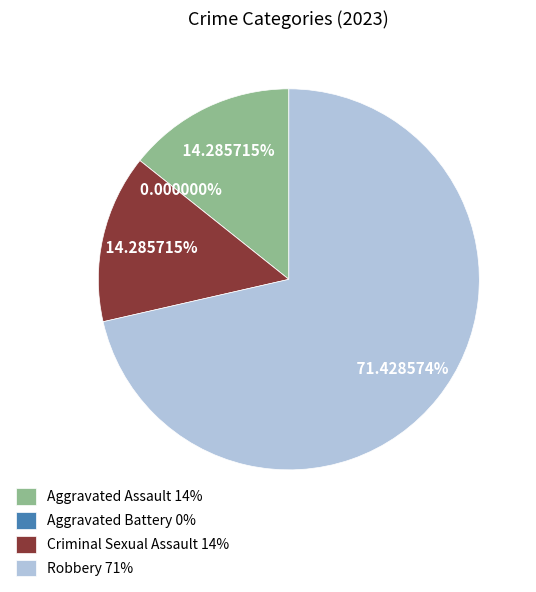

How many slices are in this pie chart?

4